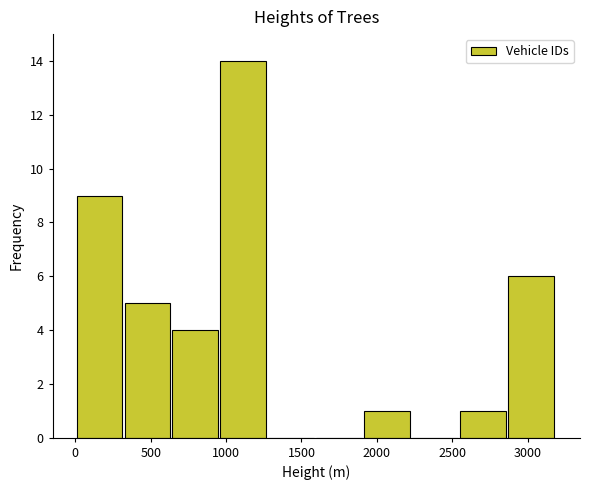

Reading left to right, list every bar in this chart as the range it spans on the x-axis followed by its height. Neither the bar edges nor the heights are printed on the chart, so give them approximately, as read against the axes.

0 to 350: 9
350 to 650: 5
650 to 950: 4
950 to 1300: 14
1300 to 1600: 0
1600 to 1900: 0
1900 to 2250: 1
2250 to 2550: 0
2550 to 2850: 1
2850 to 3200: 6